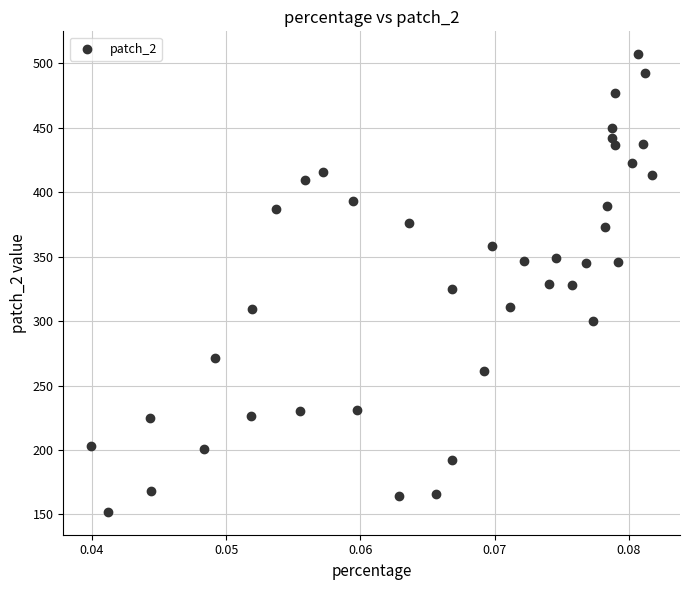

What is the range of Y values (max minus min)?

355.1